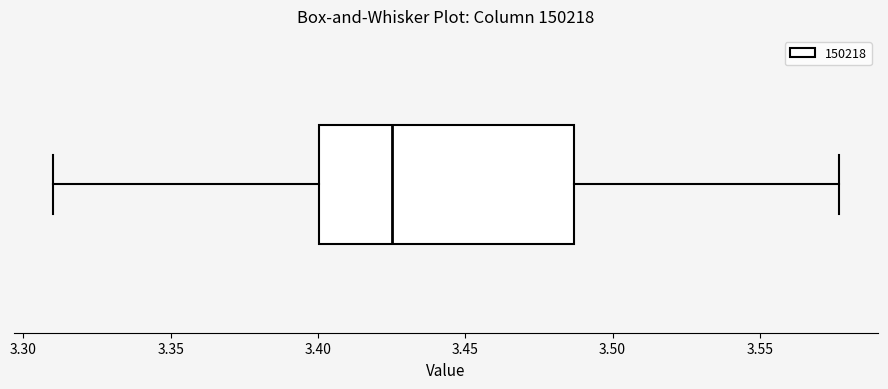

Read this box plot against the x-axis: the position of the median line, the range covered by the box, and the ends of both whiskers. The values are not printed on the chart, so give them approximately, as read against the axis.

median 3.425, box 3.400 to 3.485, whiskers 3.310 to 3.575